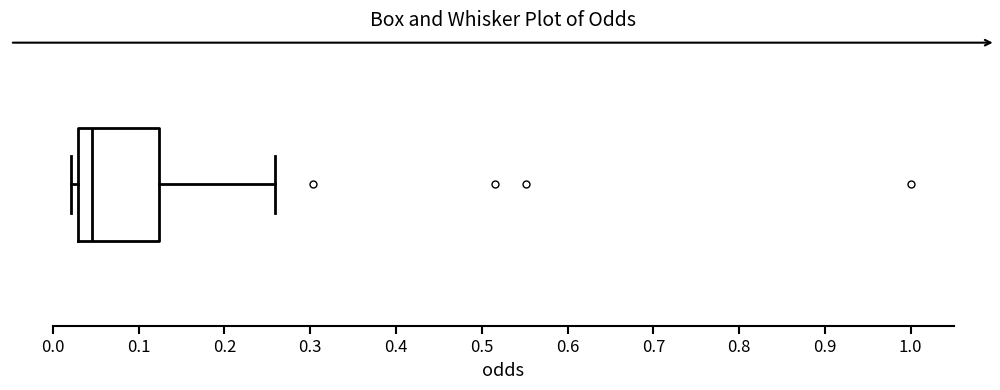

Transcribe this box plot: give where the median line is, the range the box spans, and where the two whiskers end, as read against the x-axis. The values are not printed on the chart, so give them approximately, as read against the axis.

median 0.05, box 0.03 to 0.12, whiskers 0.02 to 0.26